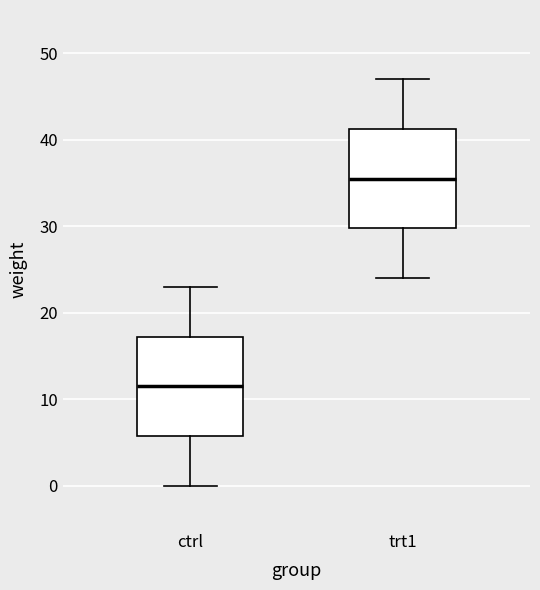

Which box has the lowest median line?

ctrl